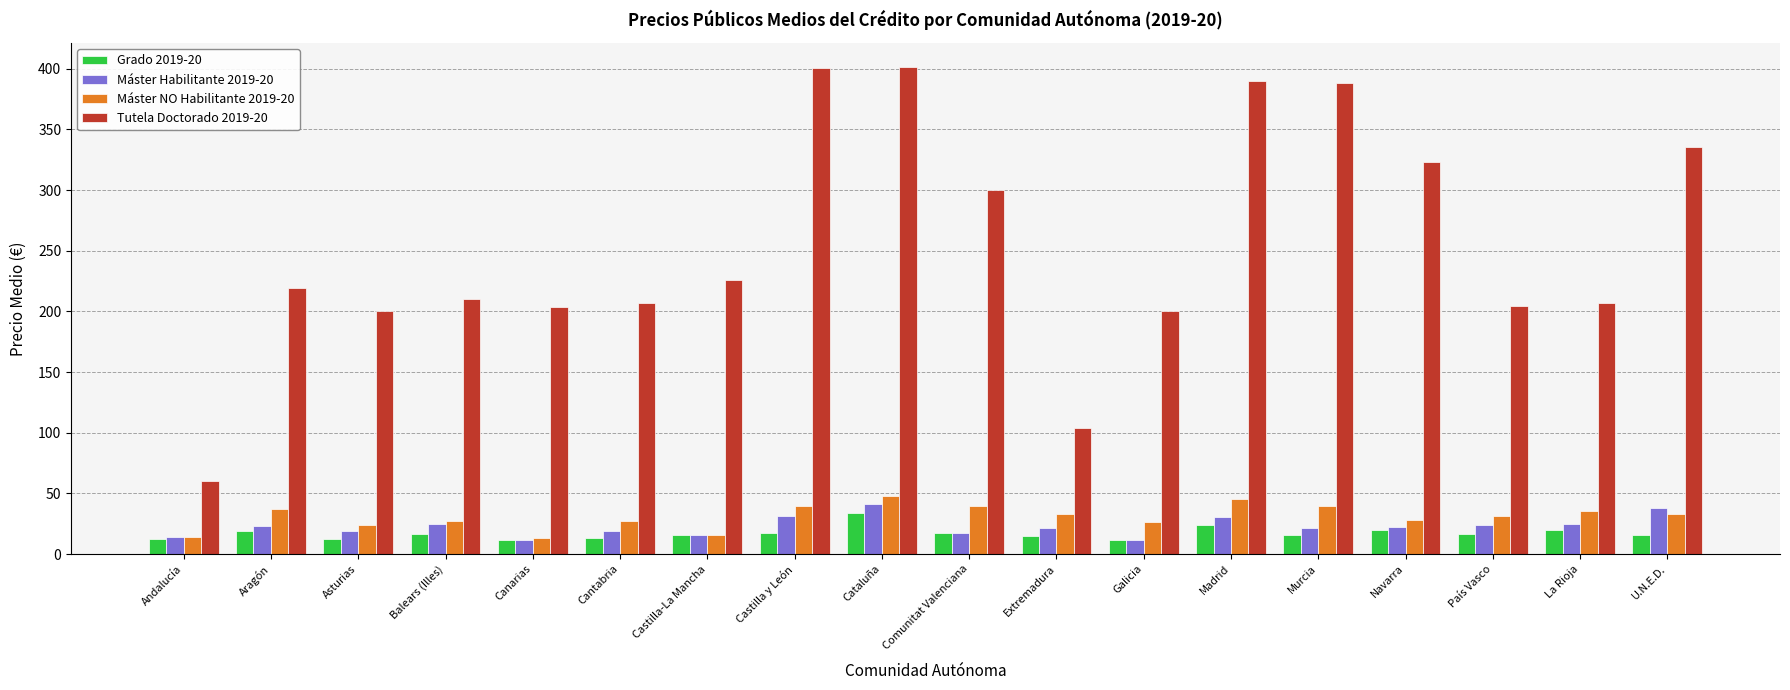

The value of Máster NO Habilitante 2019-20 at Murcia is 39.8. True or false?

True